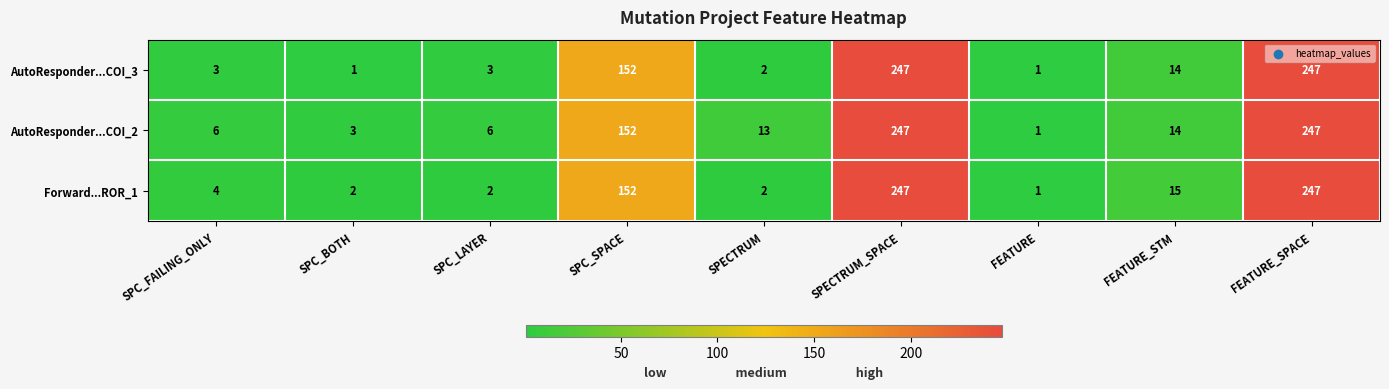

What is the difference between the maximum and minimum values in the AutoResponder...COI_3 series?

246